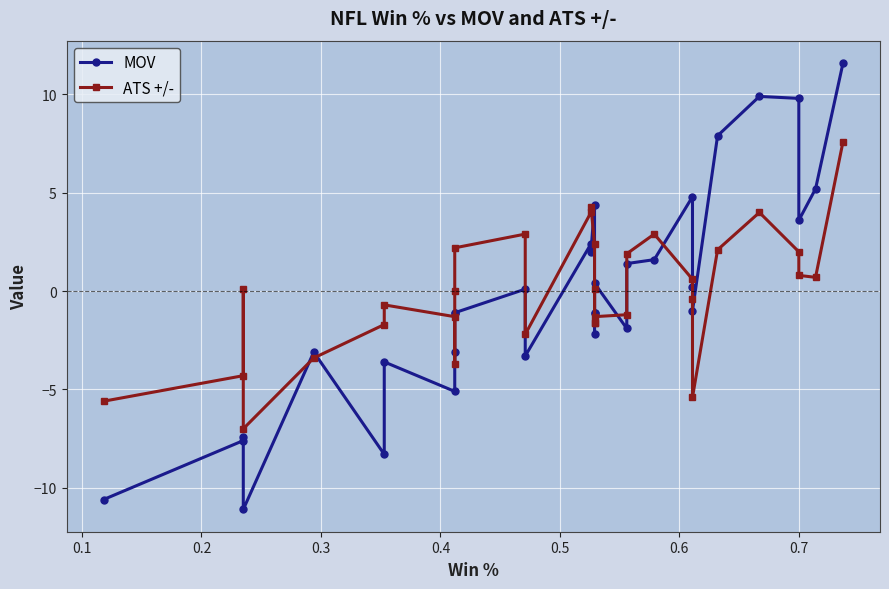

Is it true that ATS +/- equals -1.0 at 12?

False